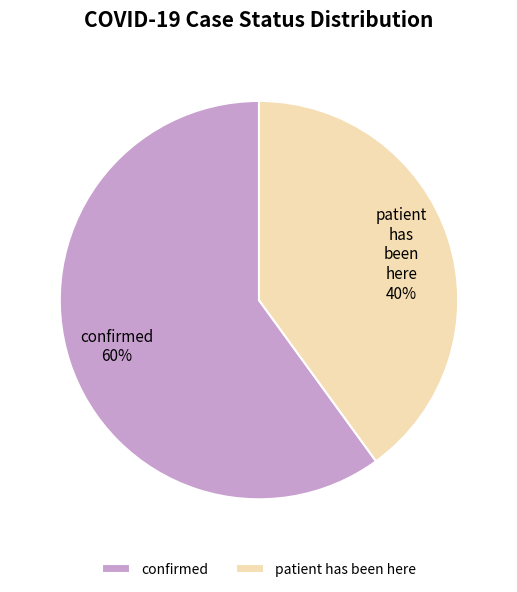

Count the number of slices in the pie.

2